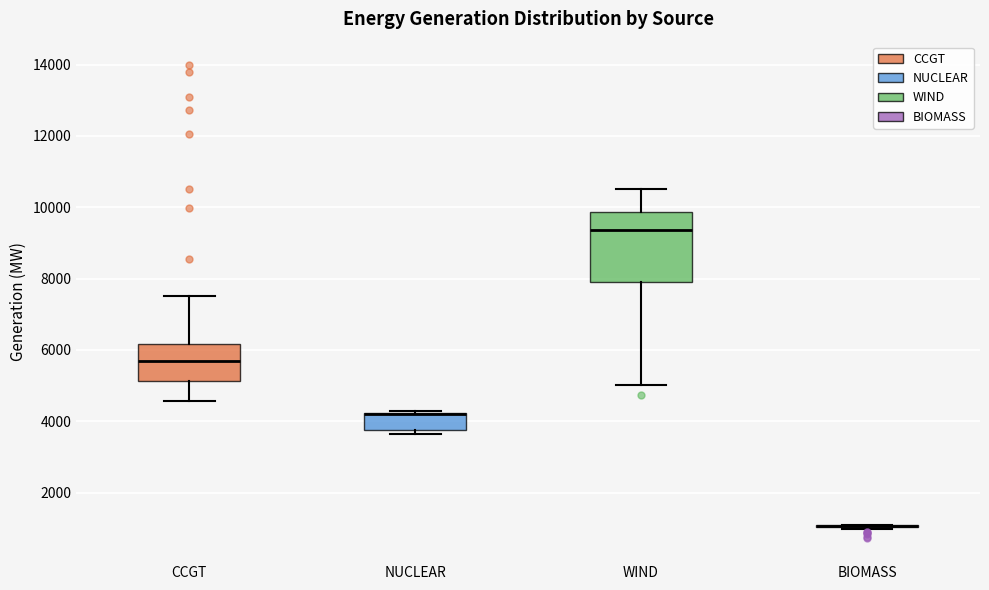

Reading left to right, transcribe this box plot: for each box, give where its median line is, the range the box spans, and where its two whiskers end, as read against the y-axis. The values are not printed on the chart, so give them approximately, as read against the axis.

CCGT: median 5600, box 5200 to 6200, whiskers 4600 to 7600
NUCLEAR: median 4200 (drawn on the box's upper edge), box 3800 to 4200, whiskers 3600 to 4200
WIND: median 9400, box 7800 to 9800, whiskers 5000 to 10600
BIOMASS: box collapsed to a line at 1000, whiskers 1000 to 1200